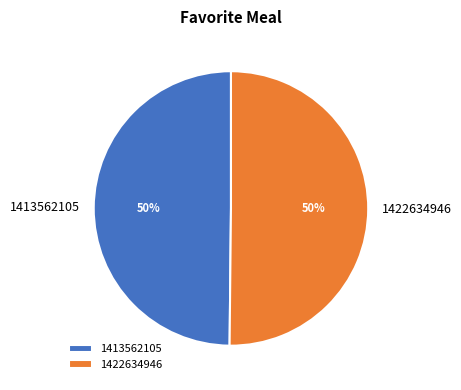

The 1422634946 slice represents 50% of the pie. True or false?

True